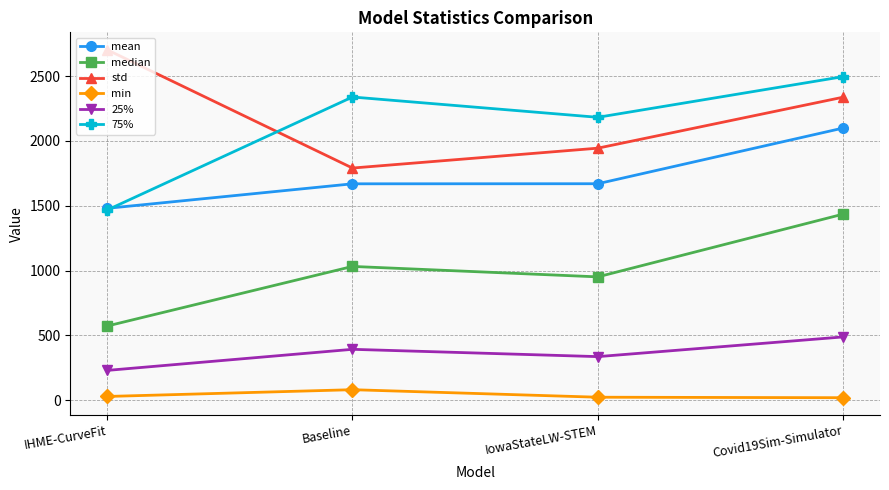

True or false: 25% and mean intersect in this chart.

False